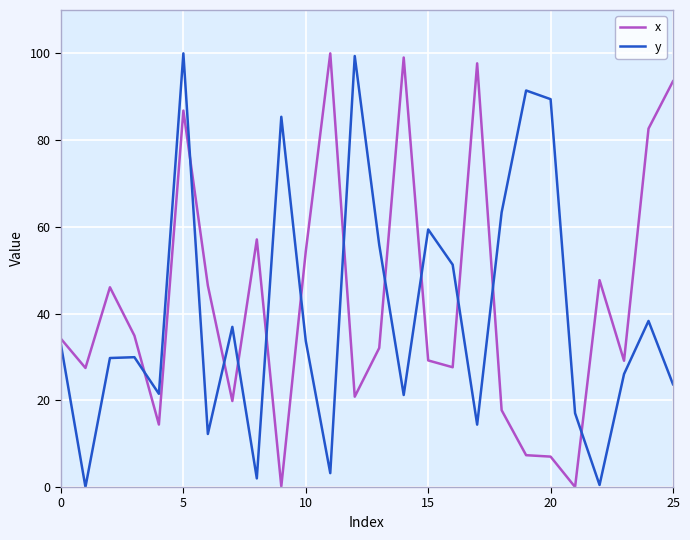

In x, how many points are lower than both neighbors (excluding endpoints)?

8